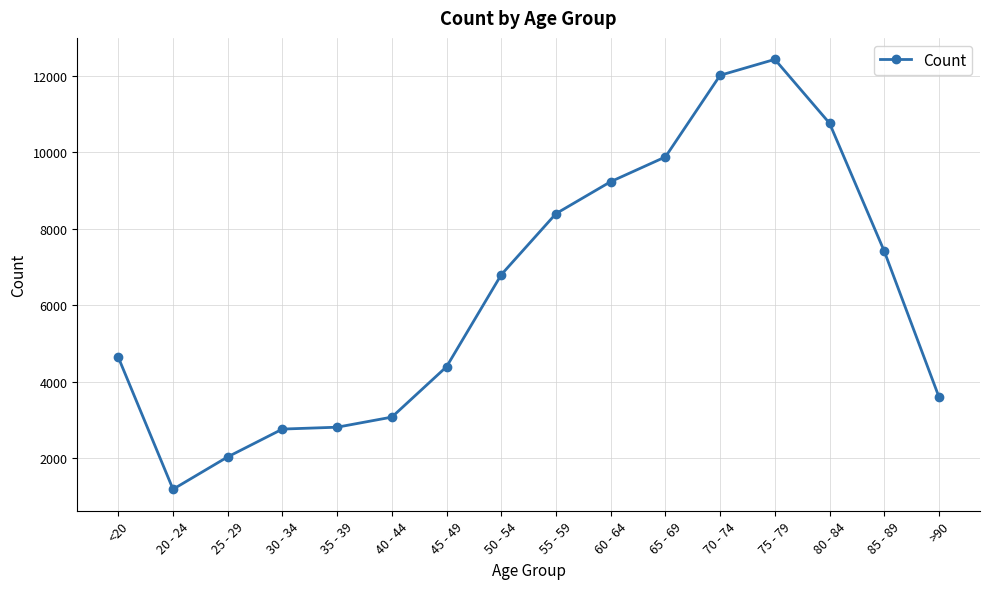

What is the difference between the values at >90 and <20?

1037